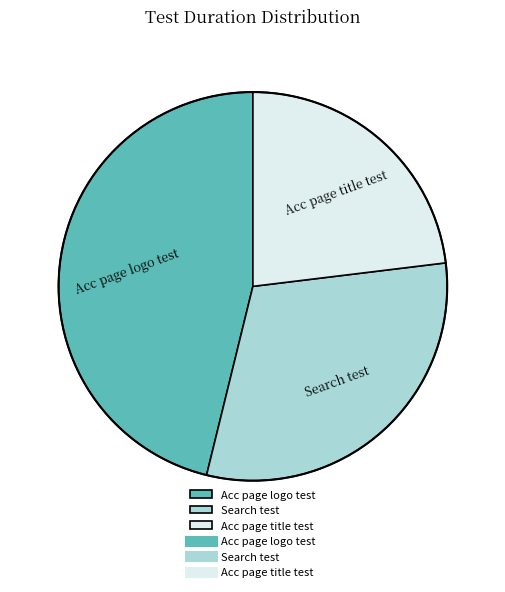

Is there any slice that represents more than half of the pie?

No